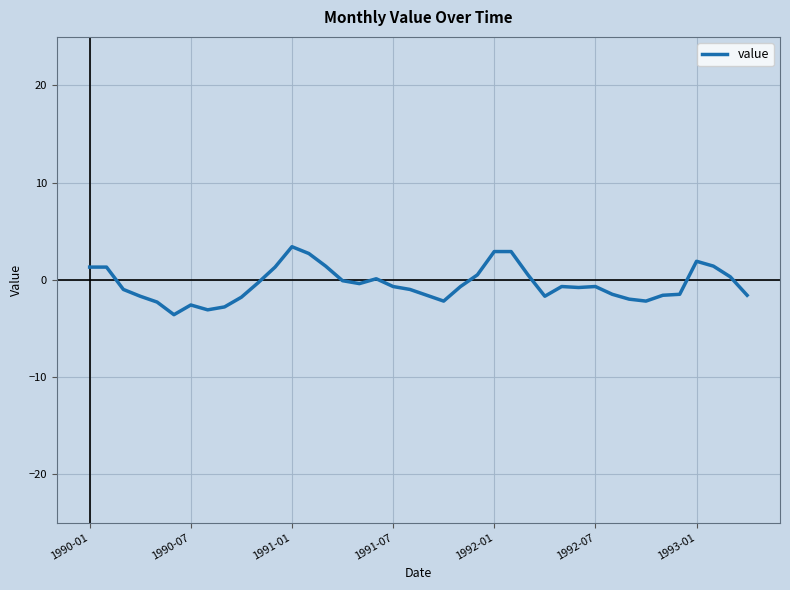

What is the greatest value displayed?

3.4